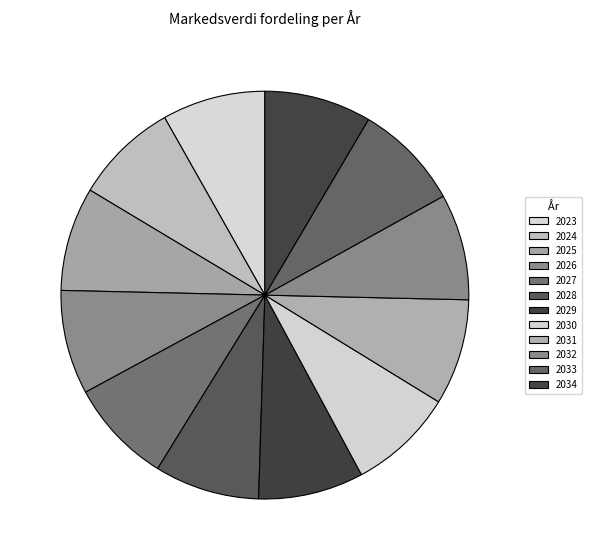

How many slices are in this pie chart?

12